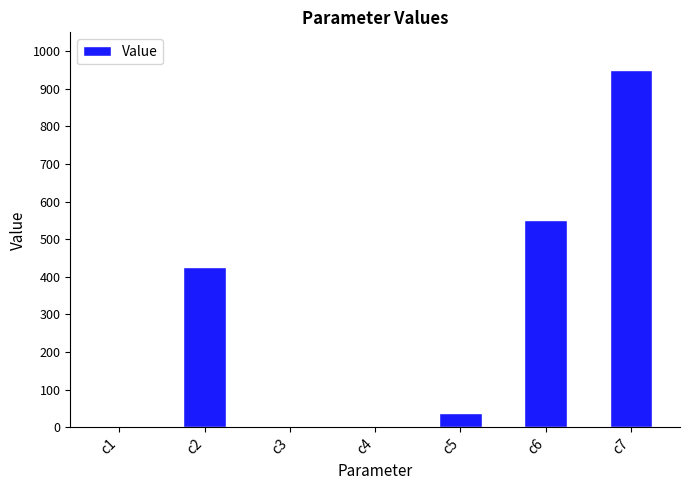

What is the greatest value displayed?

948.7